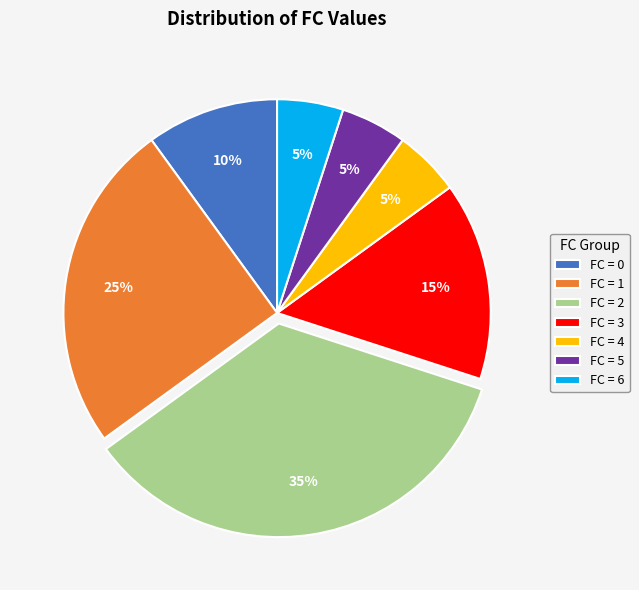

Does any single category account for the majority?

No